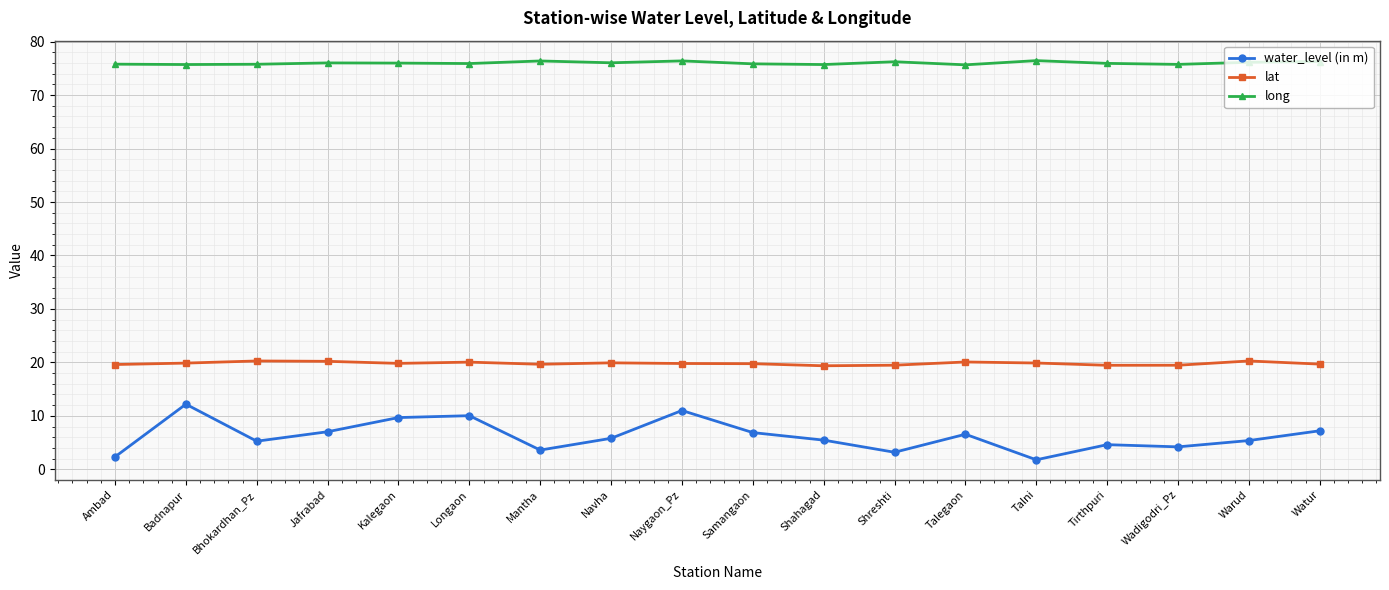

Rank the series by their maximum value, from highest to lowest.

long, lat, water_level (in m)